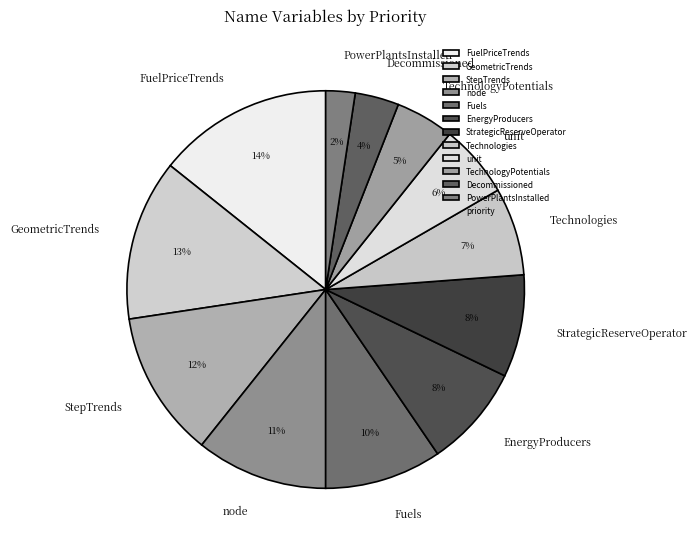

Count the number of slices in the pie.

12